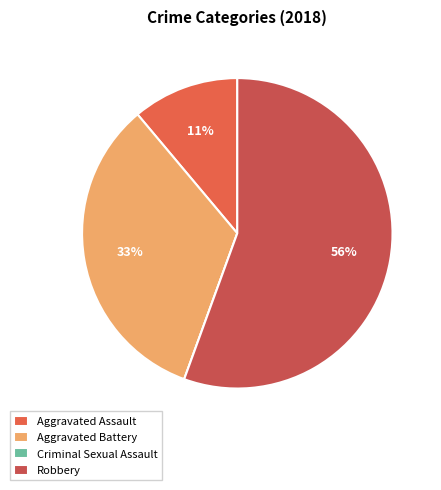

Which slice is the largest?

Robbery